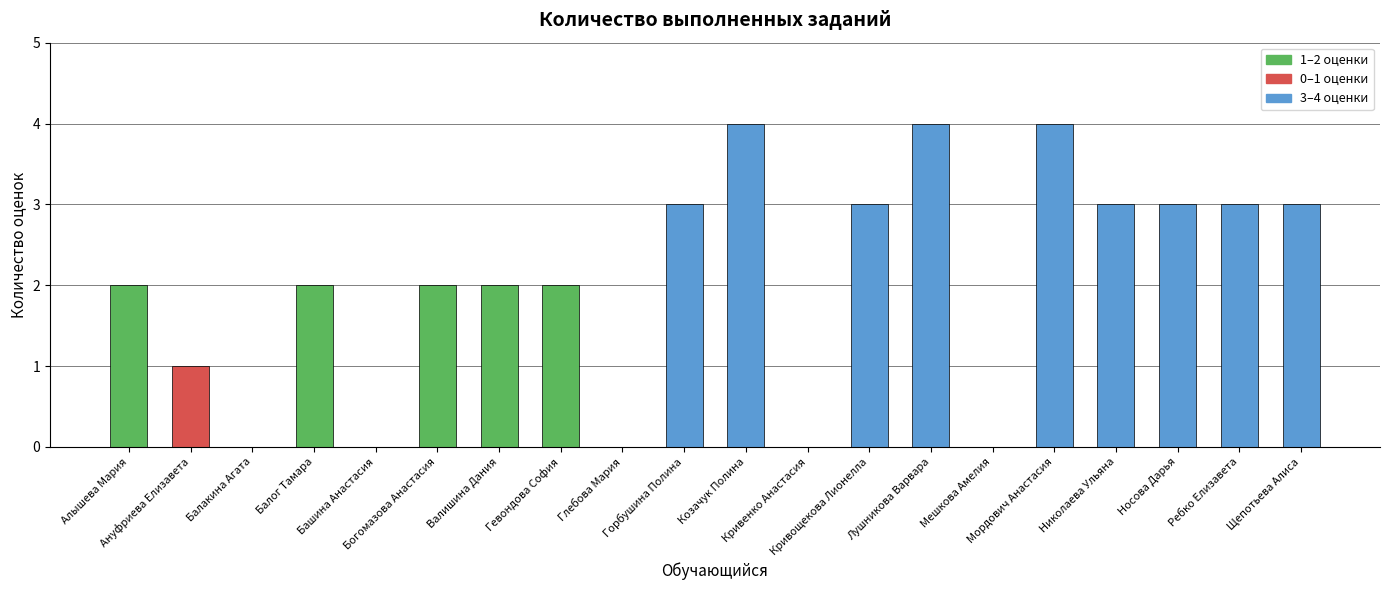

Between Николаева Ульяна and Алышева Мария, which is larger?

Николаева Ульяна